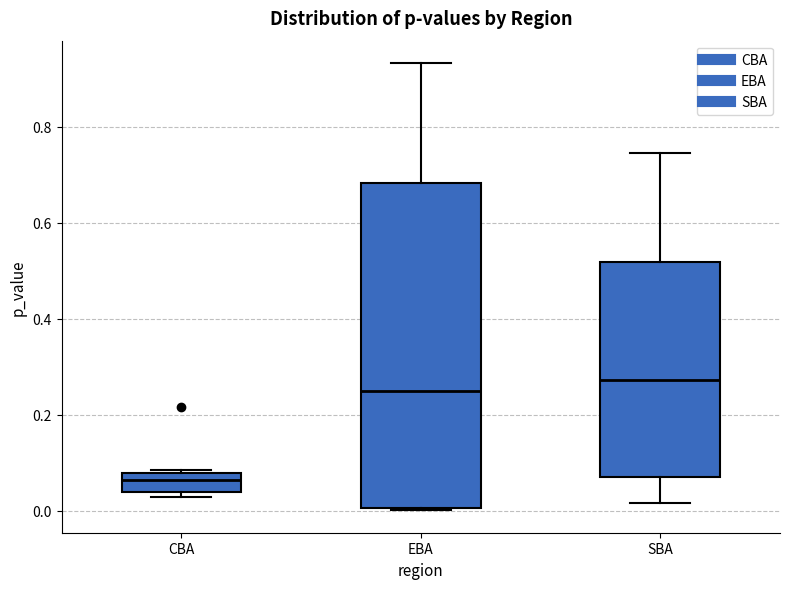

Where does the median line of the box for CBA sit on the y-axis? The values are not printed on the chart, so give them approximately, as read against the axis.

0.06